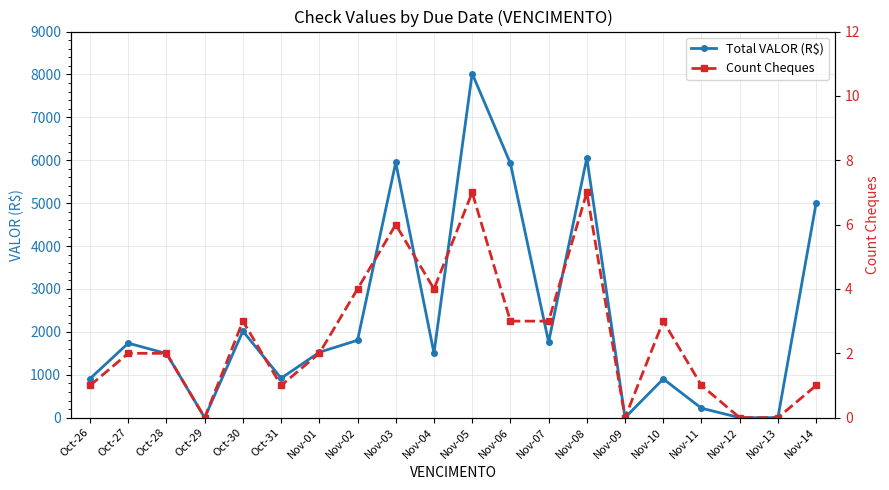

What is the label of the 3rd point from the right?

Nov-12